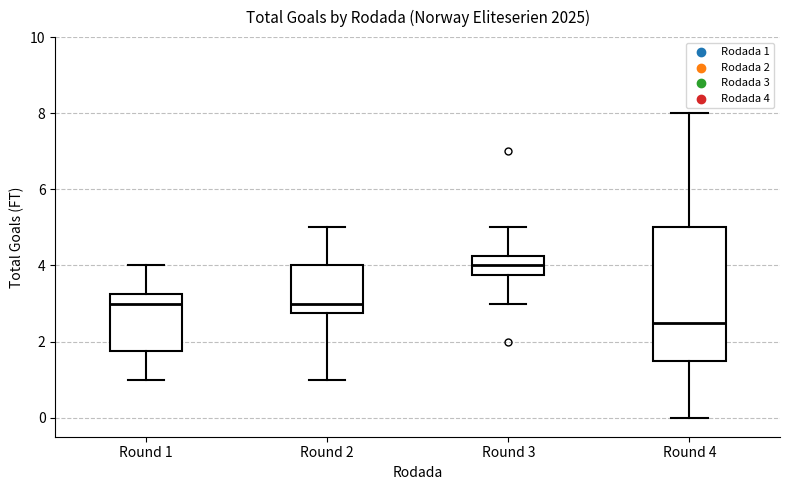

Where does the median line of the box for Round 1 sit on the y-axis? The values are not printed on the chart, so give them approximately, as read against the axis.

3.0